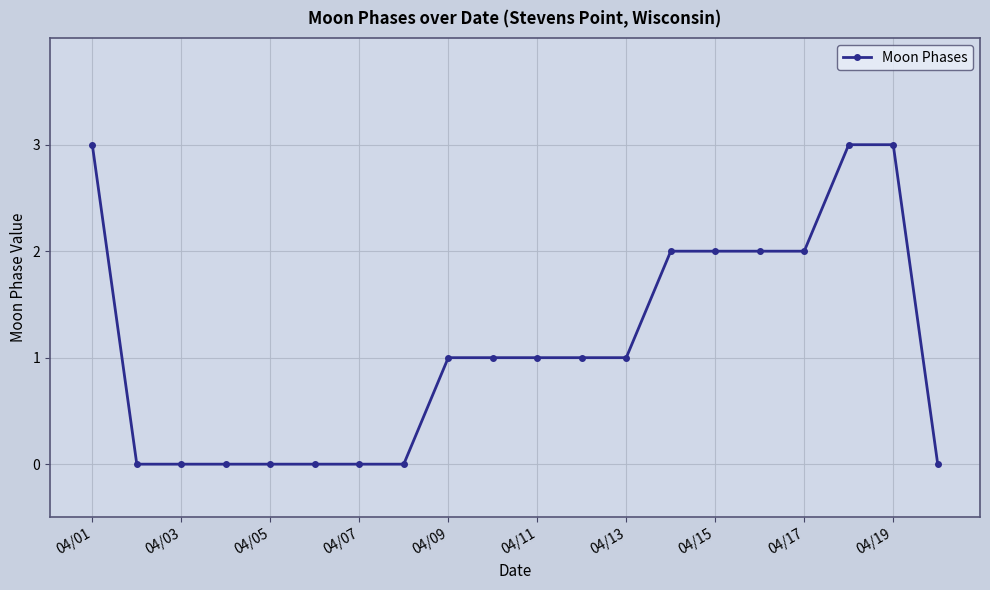

What is the value of the 18th point from the left?

3